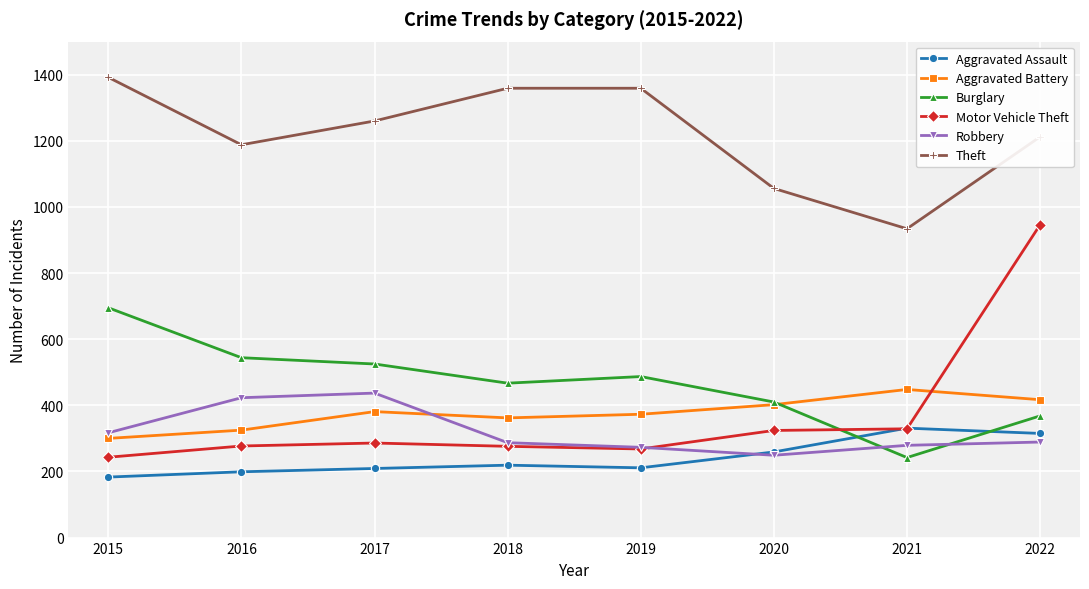

Which category has the lowest value in the Motor Vehicle Theft series?

2015